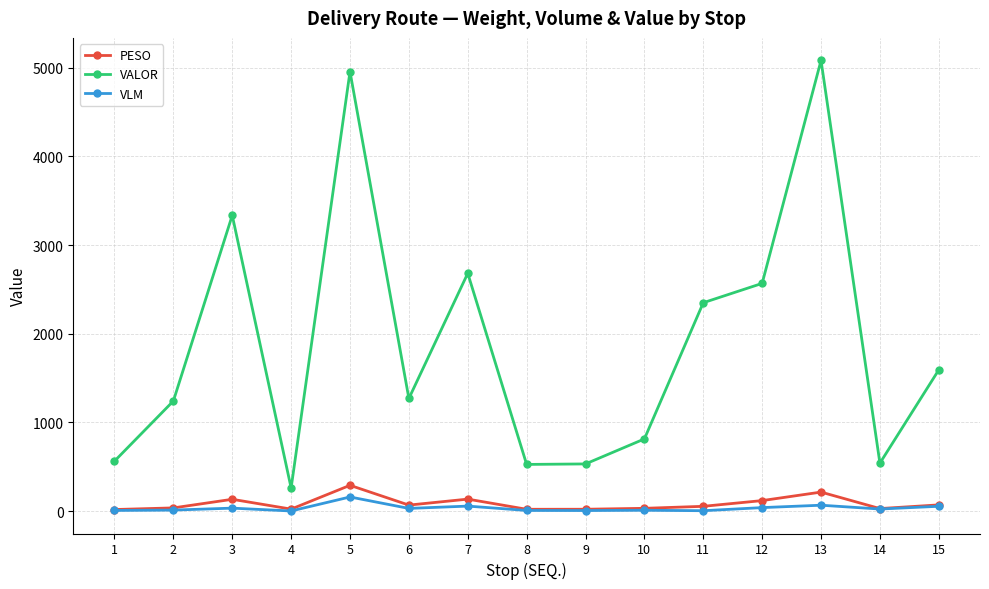

At 13, list the series in order from largest to smallest.

VALOR, PESO, VLM